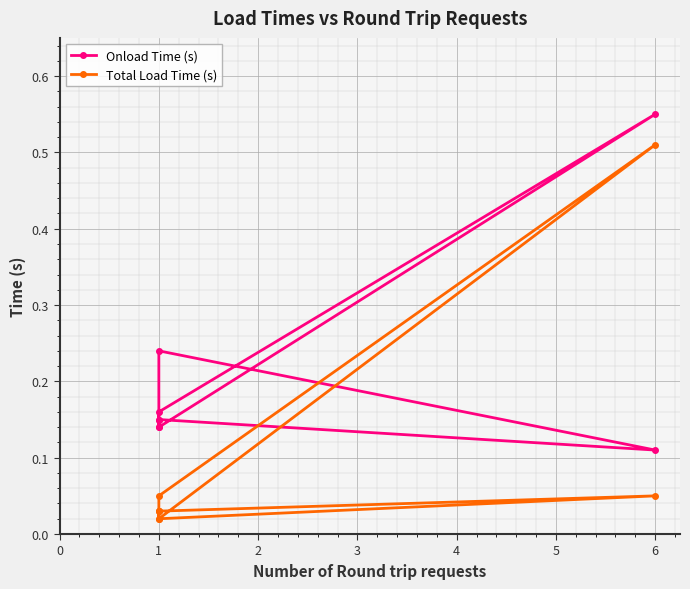

True or false: Onload Time (s) and Total Load Time (s) intersect in this chart.

False